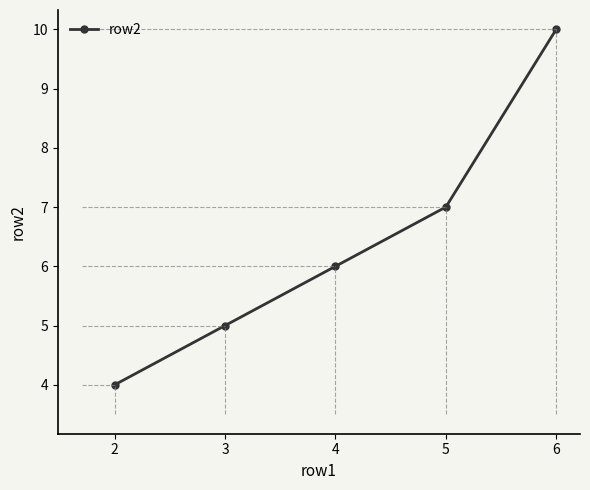

True or false: row2 has a value of 2 at 5.

False